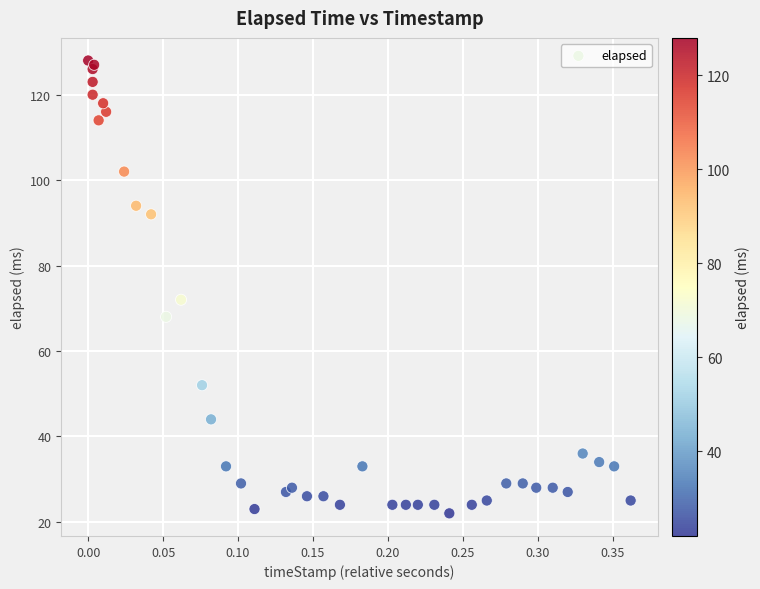

What Y value in the scatter plot is closest to 75?

72